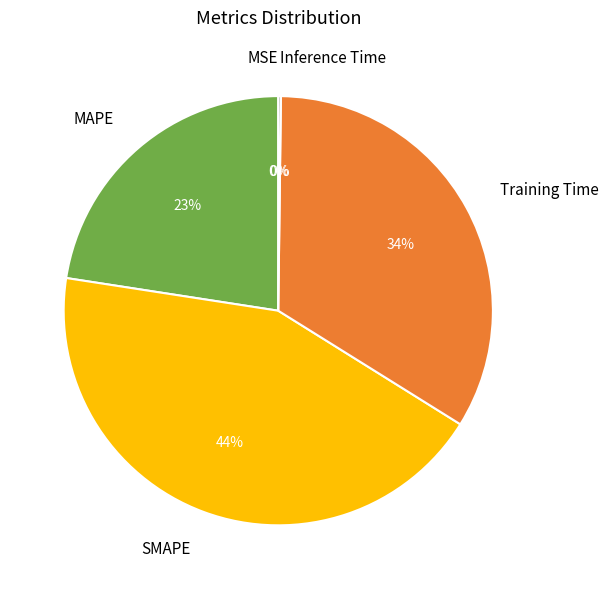

Is it true that SMAPE is 44% of the pie?

True